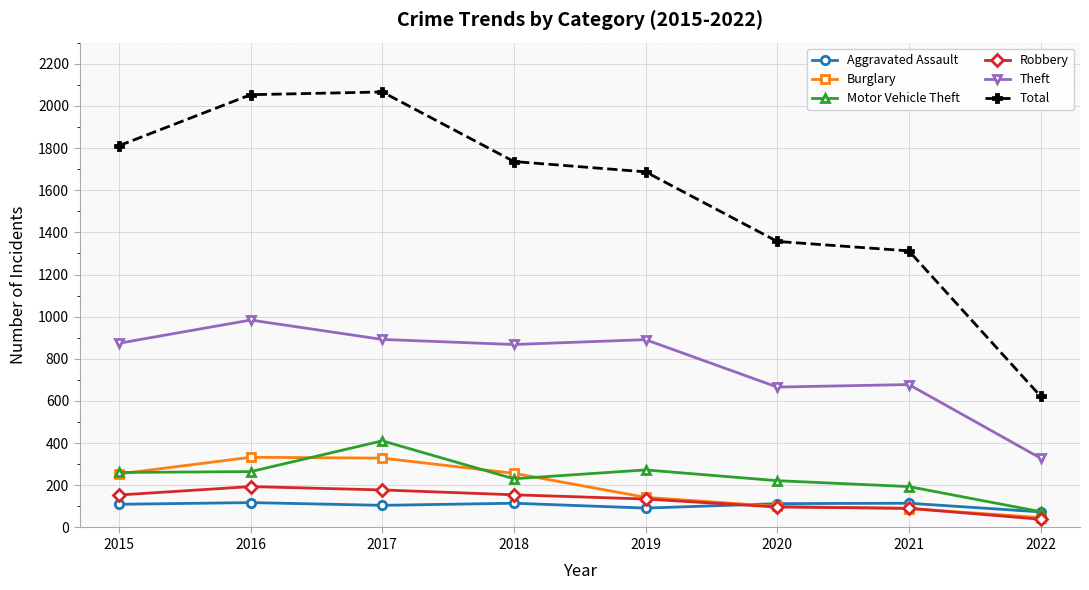

The Burglary series shows 581 at 2017. True or false?

False